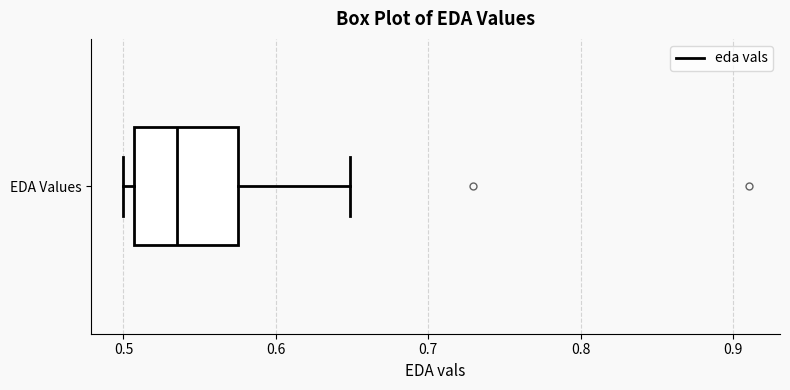

Where does the median line of the box for EDA Values sit on the x-axis? The values are not printed on the chart, so give them approximately, as read against the axis.

0.54